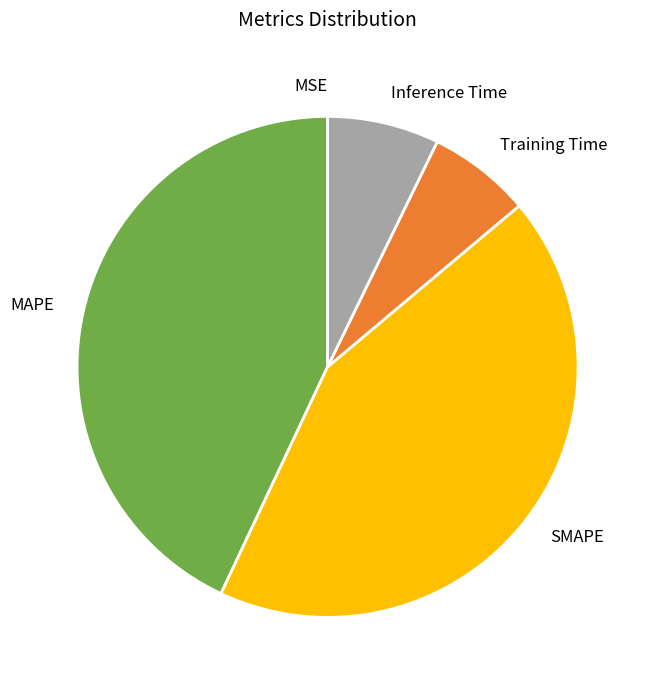

Which has a higher value, SMAPE or Training Time?

SMAPE